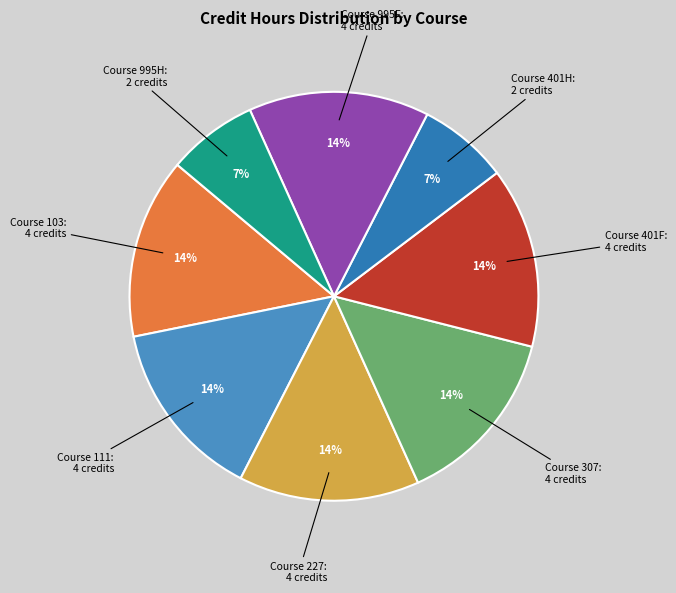

How many segments does this pie chart have?

8